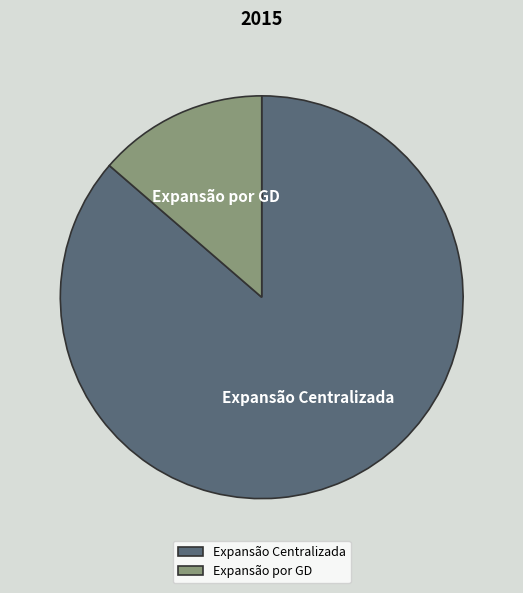

Approximately how many times larger is the value at Expansão por GD compared to Expansão Centralizada?

0.2